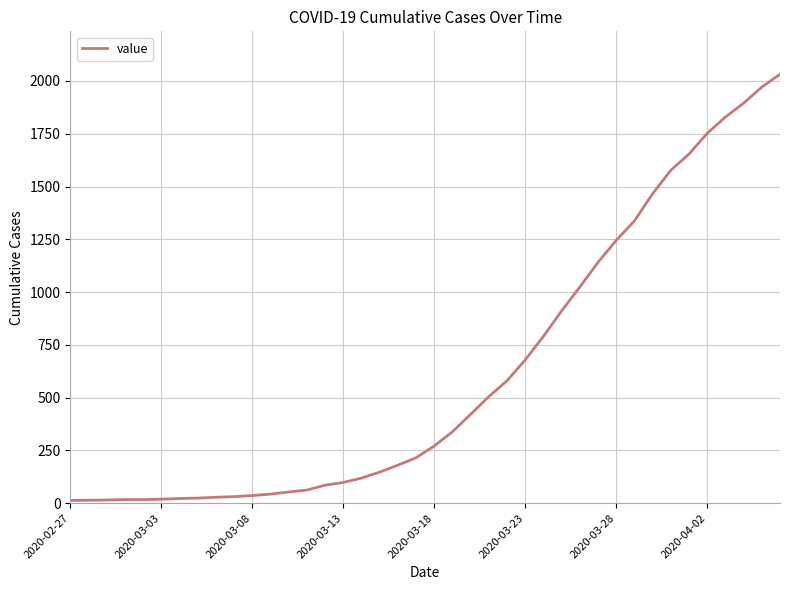

Approximately how many times larger is the value at 2020-03-13 compared to 2020-03-18?

0.4